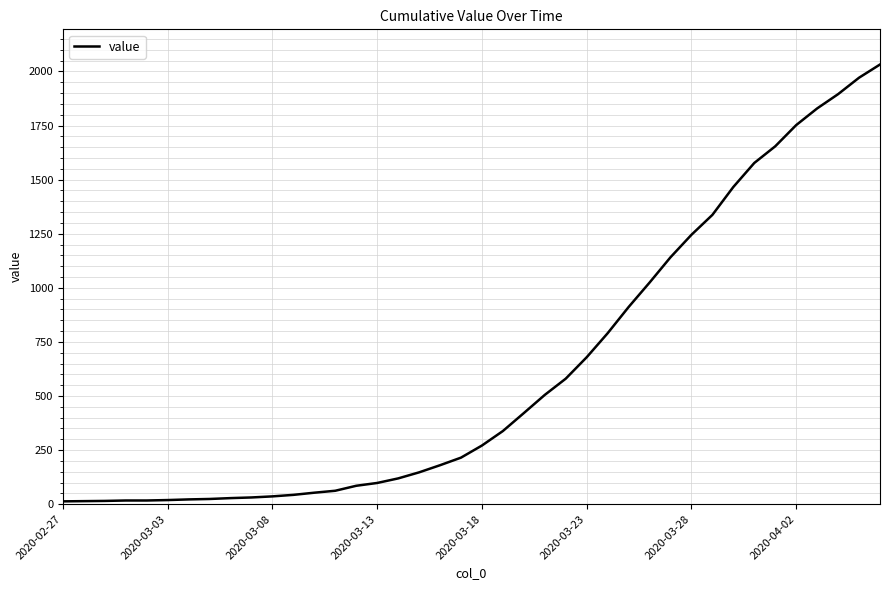

What is the greatest value displayed?

2032